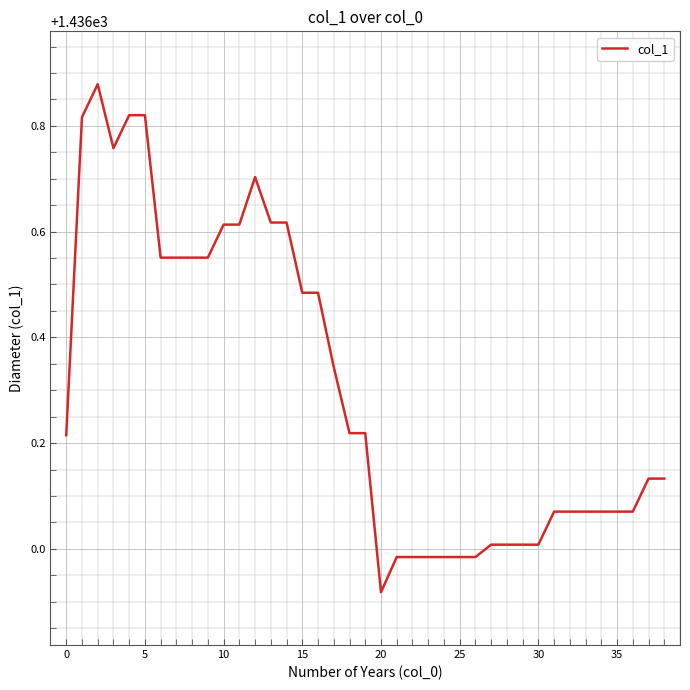

What is the difference between the maximum and minimum values?

1.0